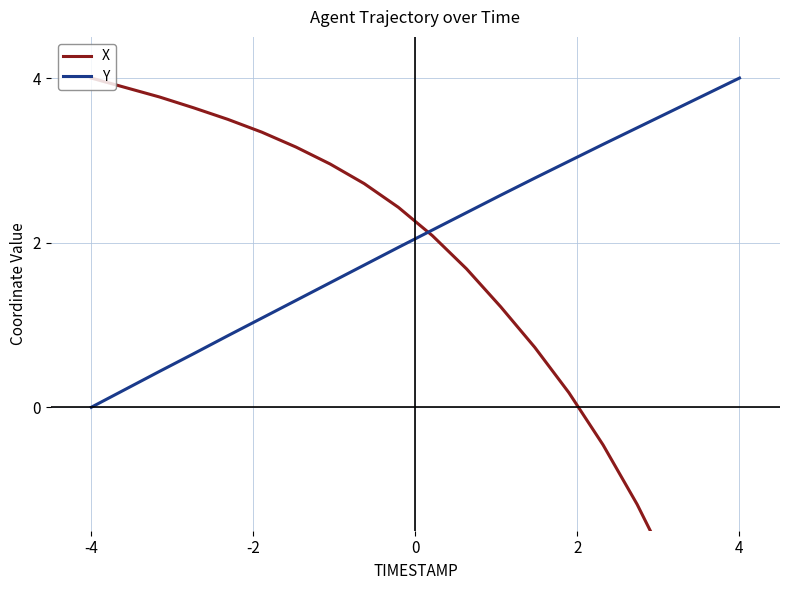

How many lines are shown in the chart?

2